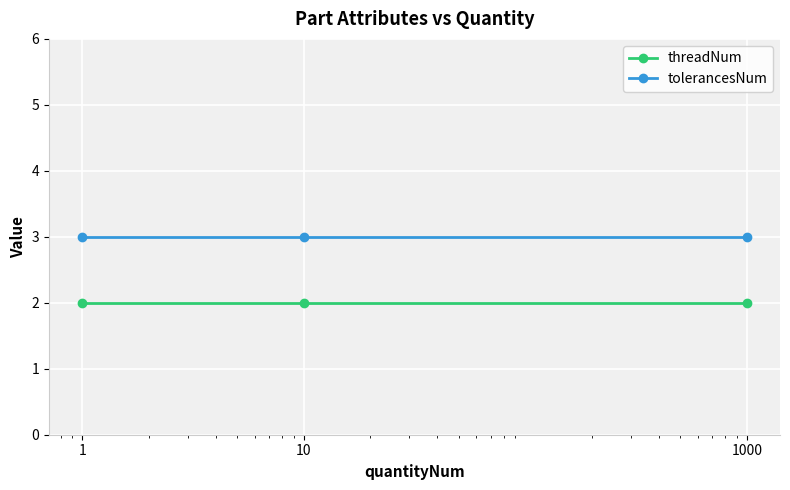

What is the average value of the tolerancesNum series?

3